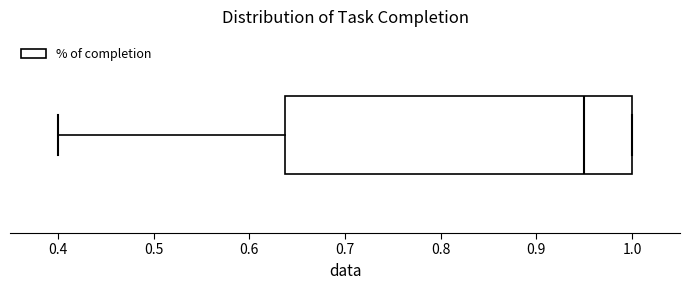

Where is the right edge of the box on the x-axis? The values are not printed on the chart, so give them approximately, as read against the axis.

1.00